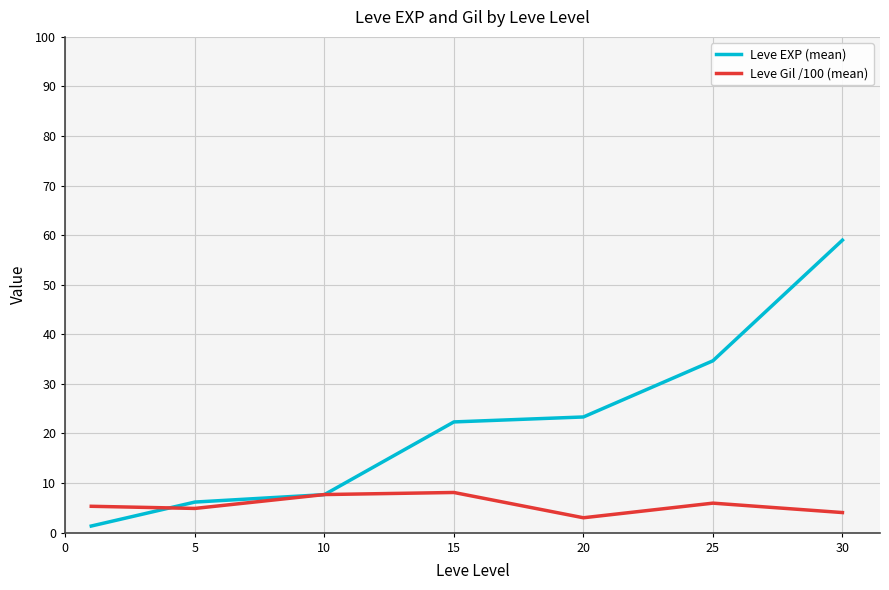

What is the sum of all Leve Gil /100 (mean) values?

39.0